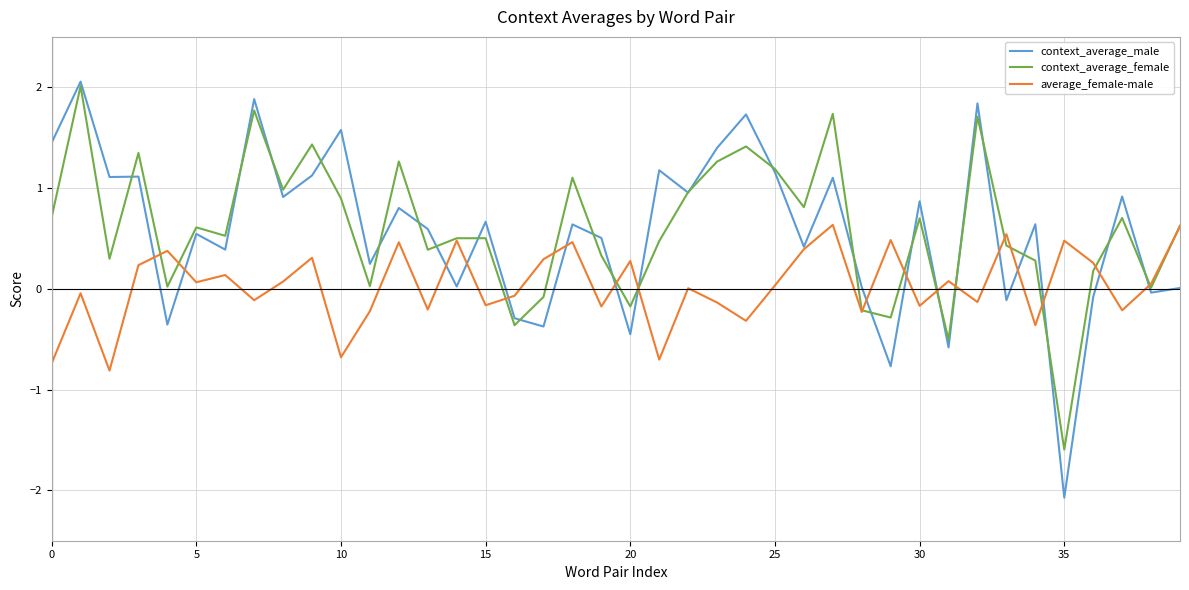

Which series has the widest spread of values?

context_average_male